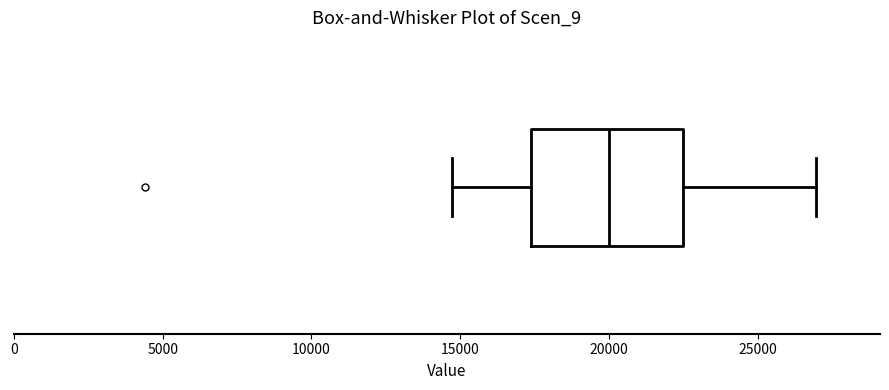

Transcribe this box plot: give where the median line is, the range the box spans, and where the two whiskers end, as read against the x-axis. The values are not printed on the chart, so give them approximately, as read against the axis.

median 20000, box 17500 to 22500, whiskers 14500 to 27000